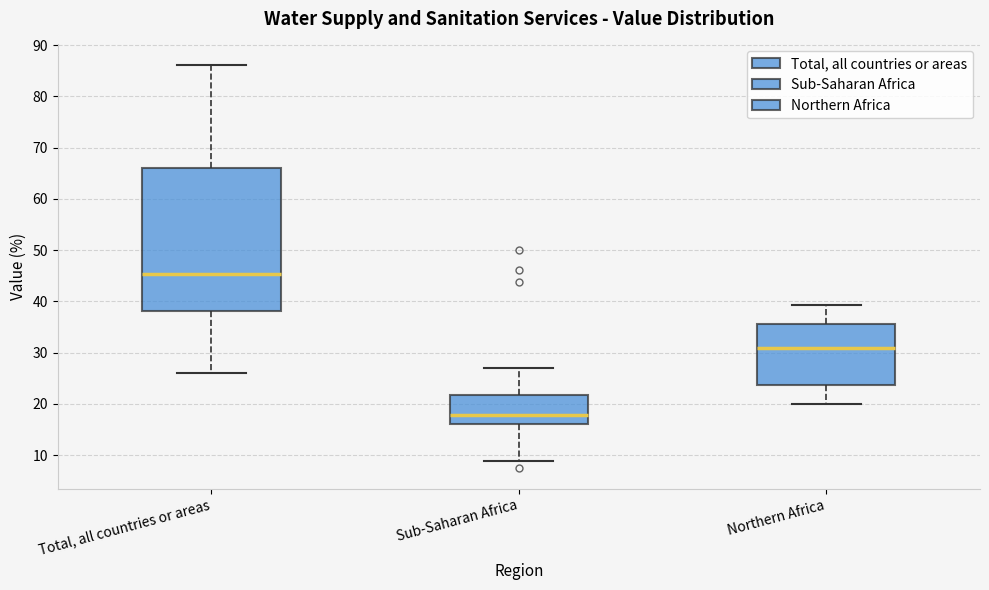

Reading left to right, read every box against the y-axis: the position of its median line, the range the box covers, and the ends of its whiskers. The values are not printed on the chart, so give them approximately, as read against the axis.

Total, all countries or areas: median 45, box 38 to 66, whiskers 26 to 86
Sub-Saharan Africa: median 18, box 16 to 22, whiskers 9 to 27
Northern Africa: median 31, box 24 to 36, whiskers 20 to 39